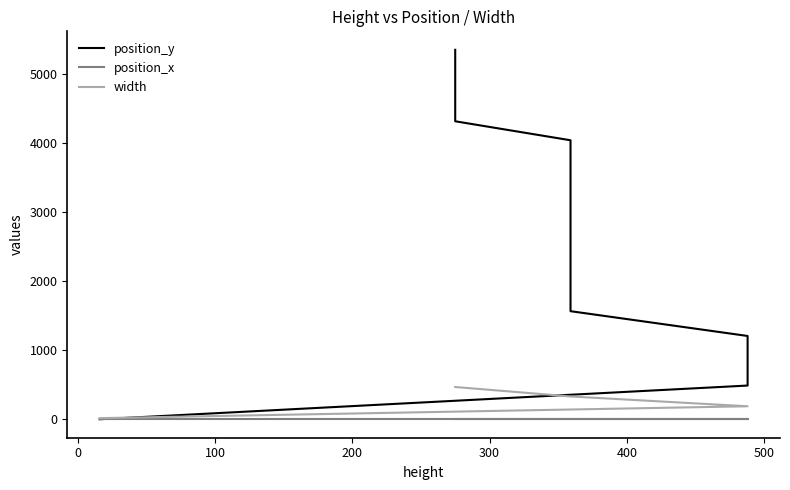

Is the value of width at 13 greater than the value of position_x at 14?

Yes